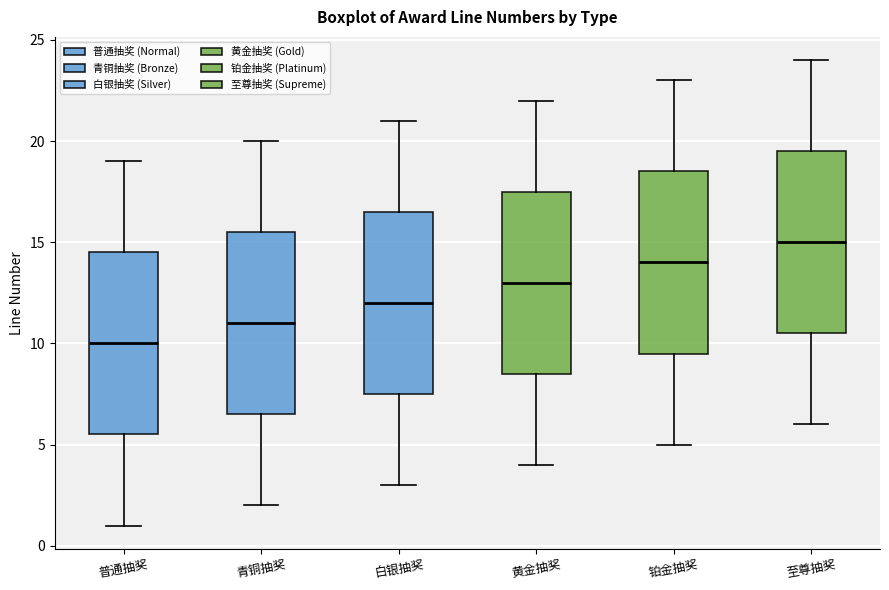

Reading left to right, transcribe this box plot: for each box, give where its median line is, the range the box spans, and where its two whiskers end, as read against the y-axis. The values are not printed on the chart, so give them approximately, as read against the axis.

普通抽奖: median 10.0, box 5.5 to 14.5, whiskers 1.0 to 19.0
青铜抽奖: median 11.0, box 6.5 to 15.5, whiskers 2.0 to 20.0
白银抽奖: median 12.0, box 7.5 to 16.5, whiskers 3.0 to 21.0
黄金抽奖: median 13.0, box 8.5 to 17.5, whiskers 4.0 to 22.0
铂金抽奖: median 14.0, box 9.5 to 18.5, whiskers 5.0 to 23.0
至尊抽奖: median 15.0, box 10.5 to 19.5, whiskers 6.0 to 24.0